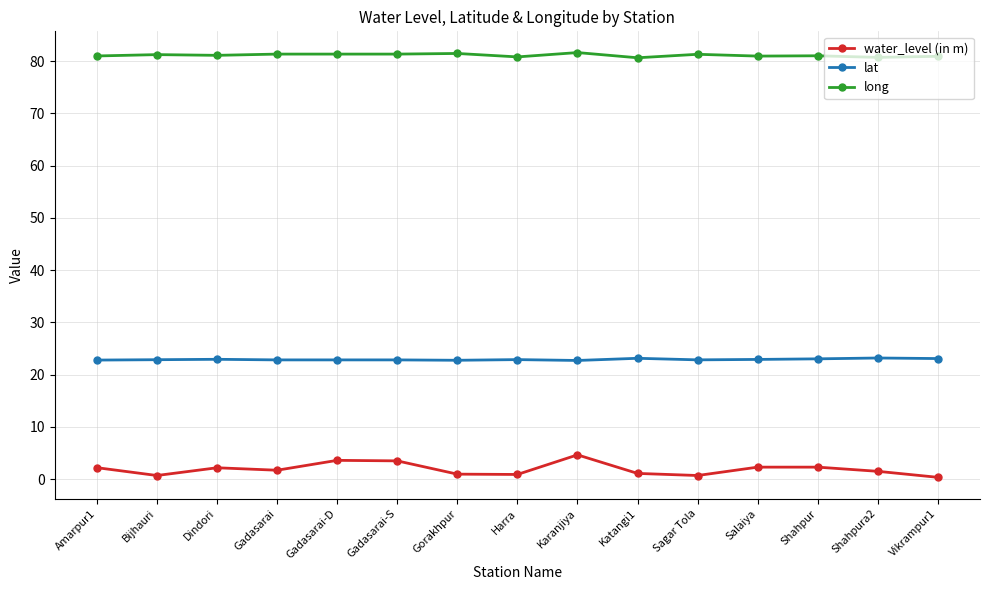

The value of lat at Amarpur1 is 40.7. True or false?

False